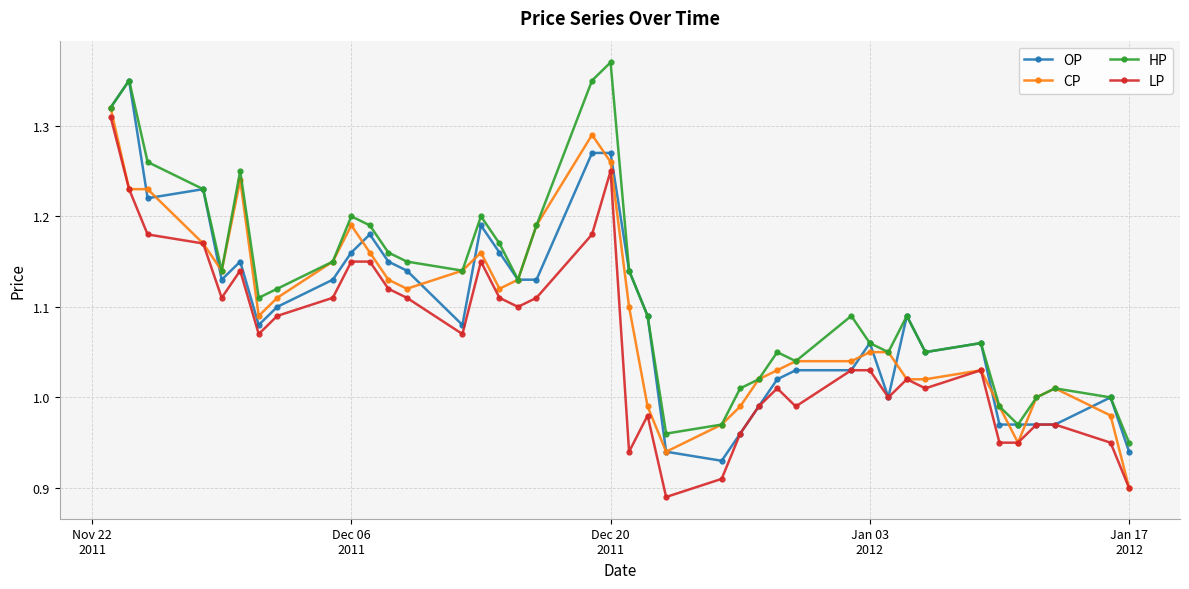

Which series has the largest total across all categories?

HP